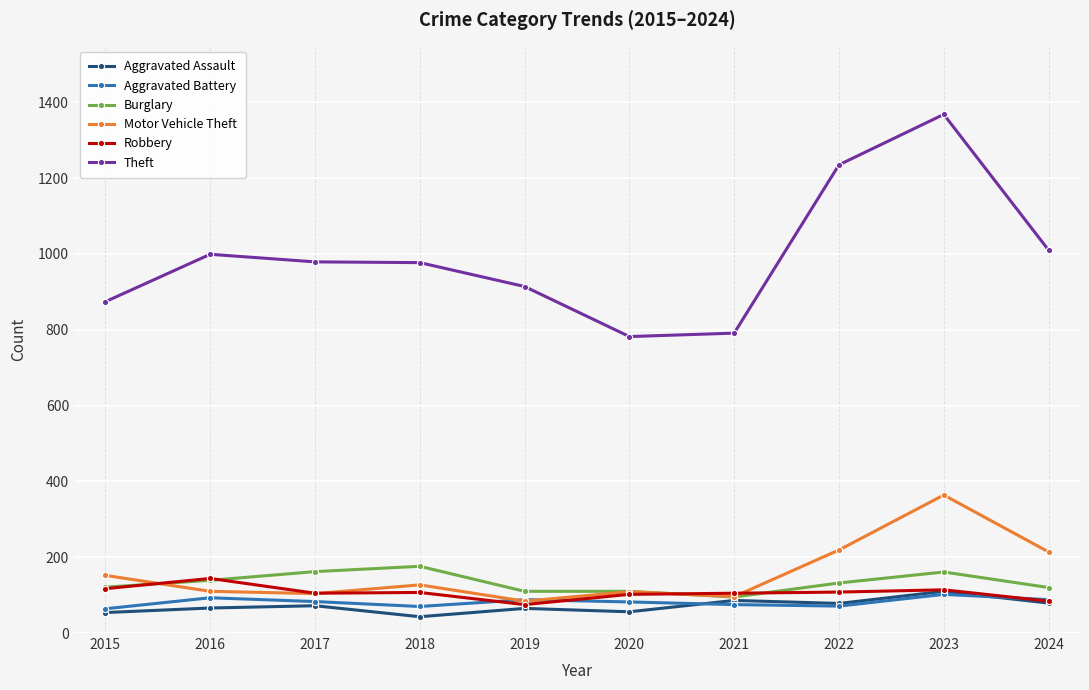

At which category does Aggravated Battery reach its first local valley?

2018